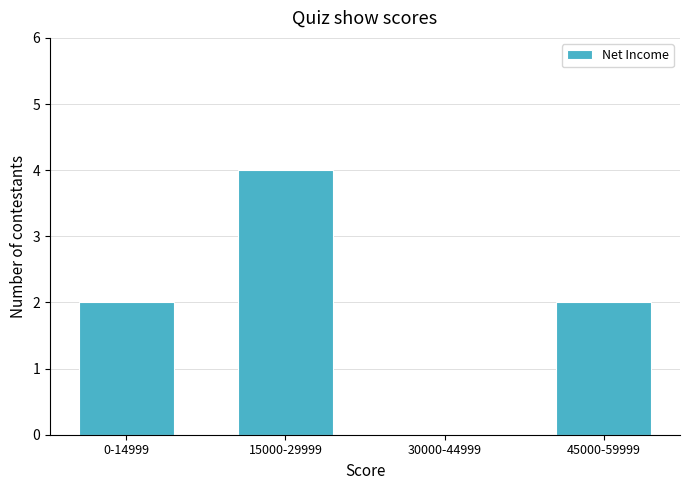

Reading left to right, extract all data points from this chart.

0-14999=2	15000-29999=4	30000-44999=0	45000-59999=2